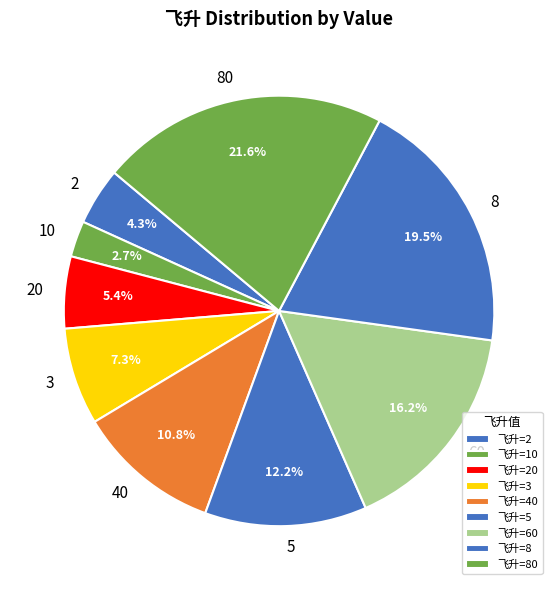

Is there a majority slice in this chart?

No